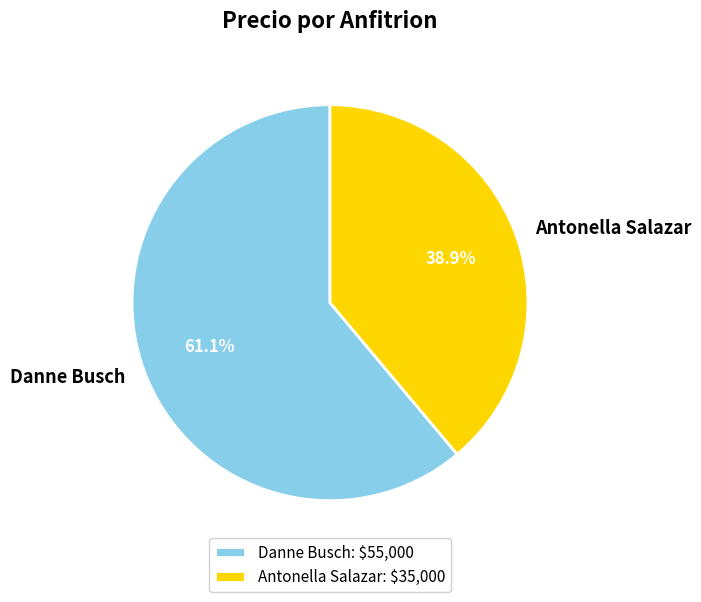

What percentage is the Danne Busch slice, to the nearest percent?

61%